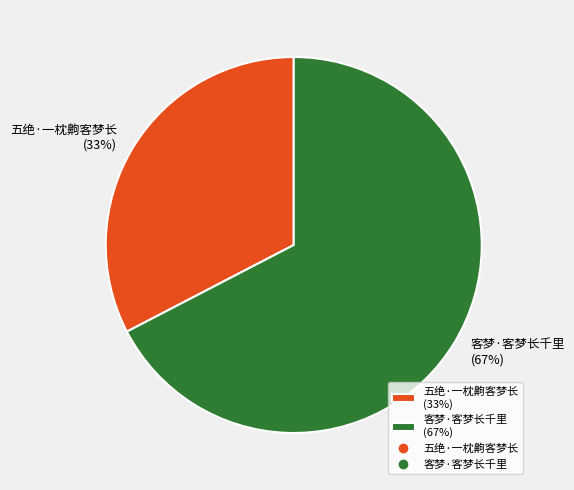

To the nearest percent, what percentage of the pie is 客梦·客梦长千里?

67%